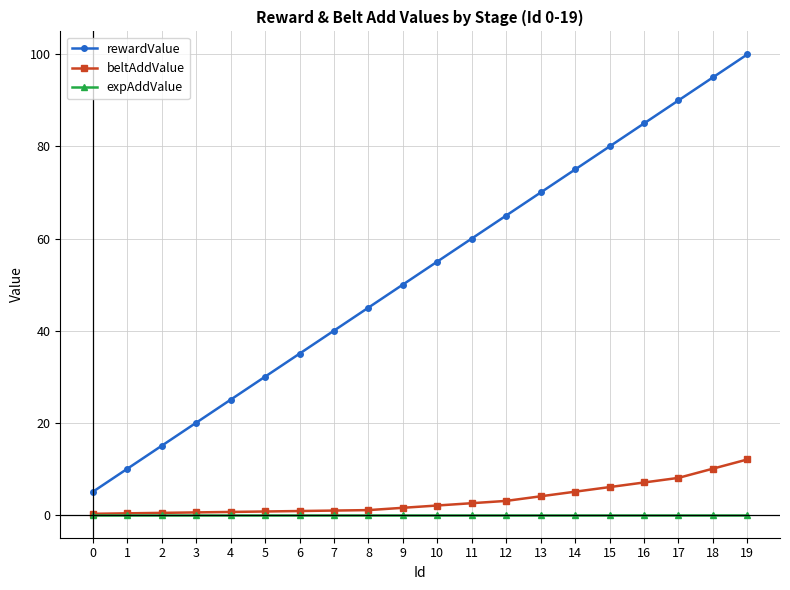

True or false: expAddValue and rewardValue cross at least once.

False